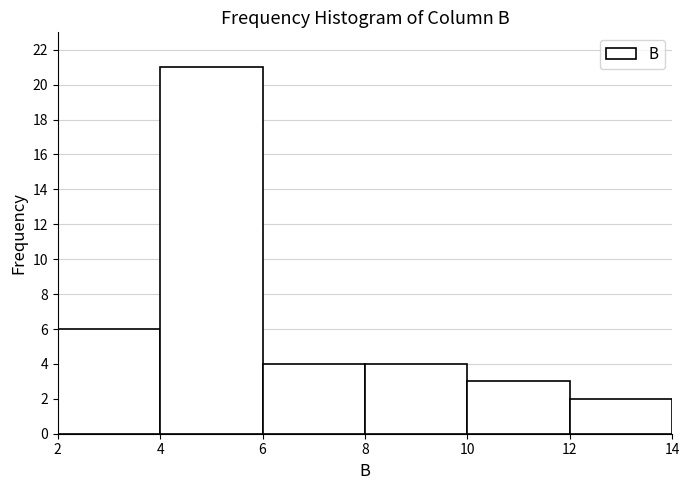

Over which range of the x-axis is the bar tallest?

4 to 6